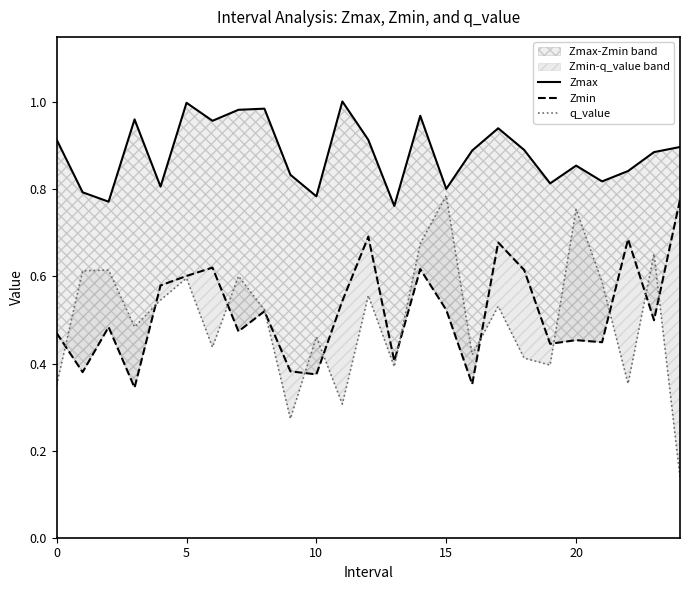

At which label does Zmax reach its minimum?

13